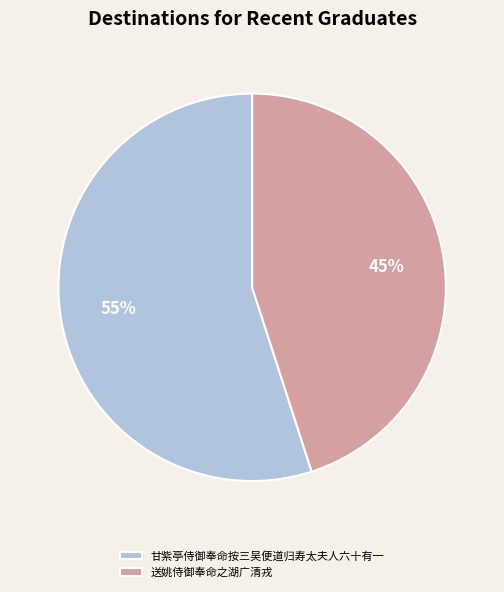

The 送姚侍御奉命之湖广清戎 slice represents 34% of the pie. True or false?

False